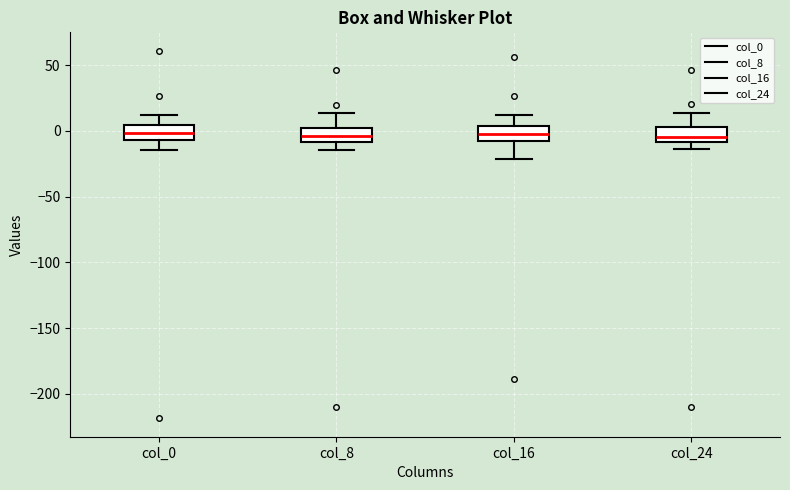

Reading left to right, transcribe this box plot: for each box, give where its median line is, the range the box spans, and where its two whiskers end, as read against the y-axis. The values are not printed on the chart, so give them approximately, as read against the axis.

col_0: median 0, box -5 to 5, whiskers -15 to 10
col_8: median -5, box -10 to 5, whiskers -15 to 15
col_16: median -5, box -10 to 5, whiskers -20 to 10
col_24: median -5, box -10 to 5, whiskers -15 to 15